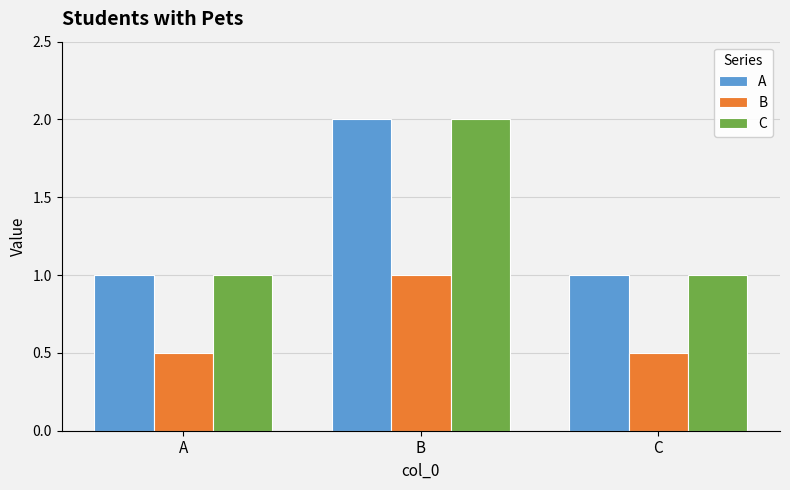

What is the sum of all C values?

4.0